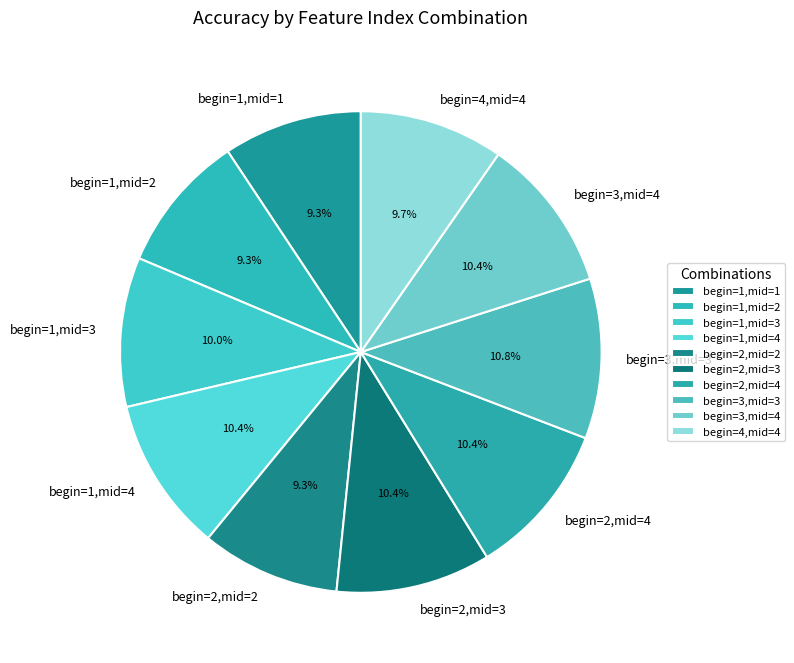

Between begin=2,mid=4 and begin=4,mid=4, which is larger?

begin=2,mid=4